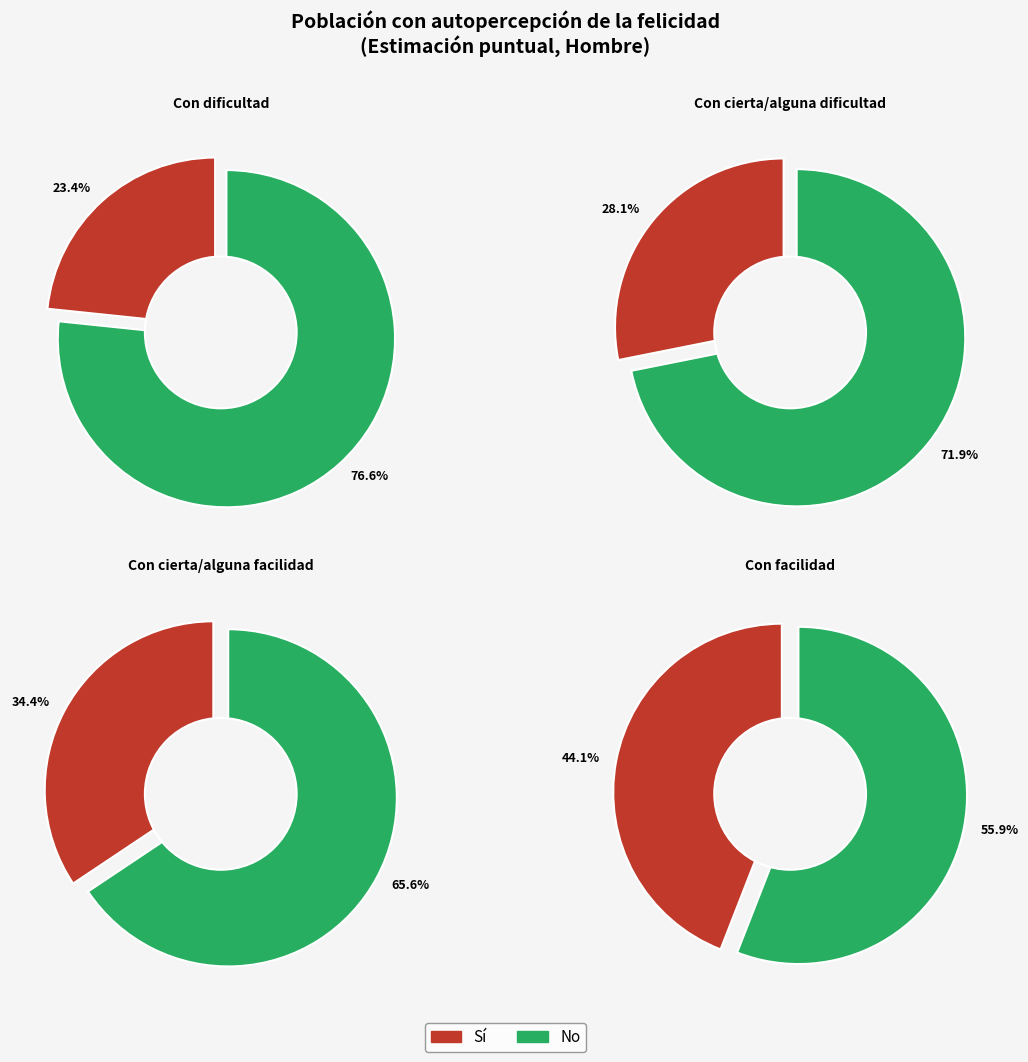

Which category has the smallest portion of the pie?

Con dificultad